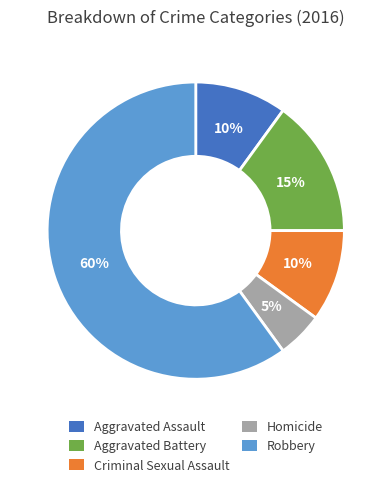

What is the majority slice?

Robbery